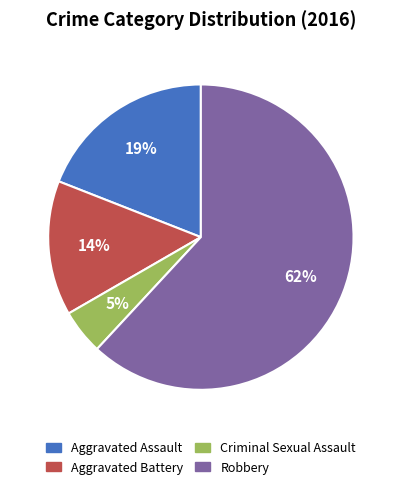

Rank the categories by value from lowest to highest.

Criminal Sexual Assault, Aggravated Battery, Aggravated Assault, Robbery